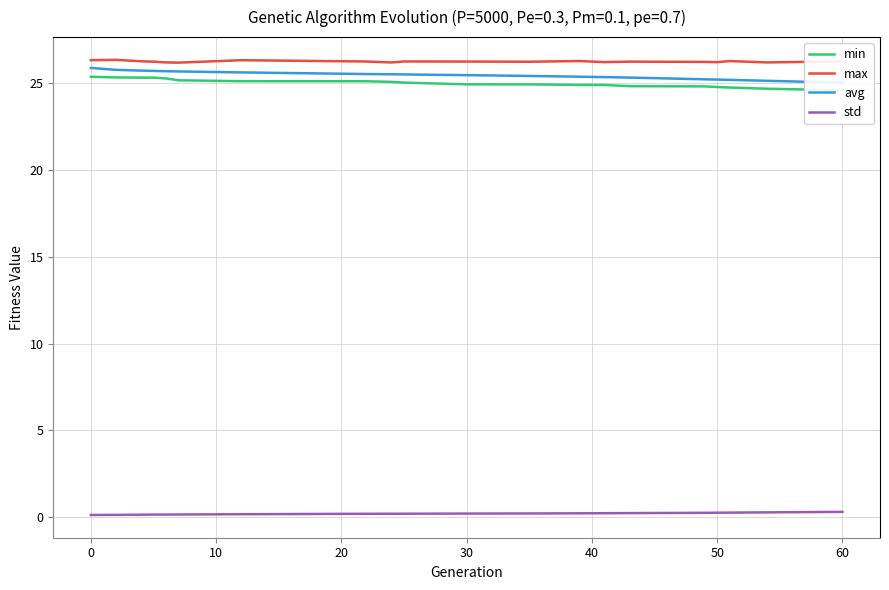

Does the chart display data point markers on the line(s)?

No